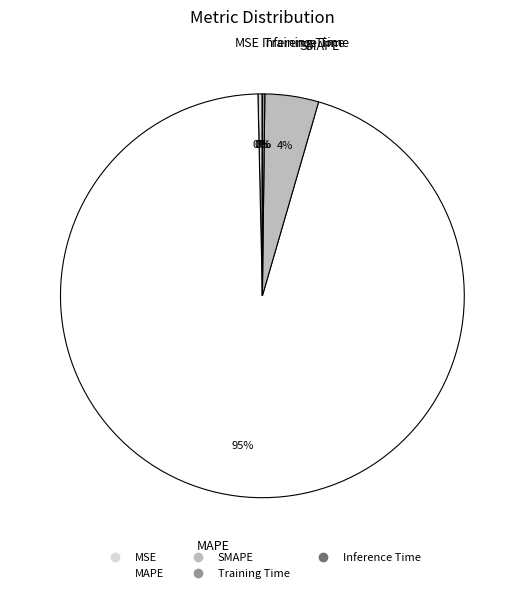

Which category has the biggest portion of the pie?

MAPE